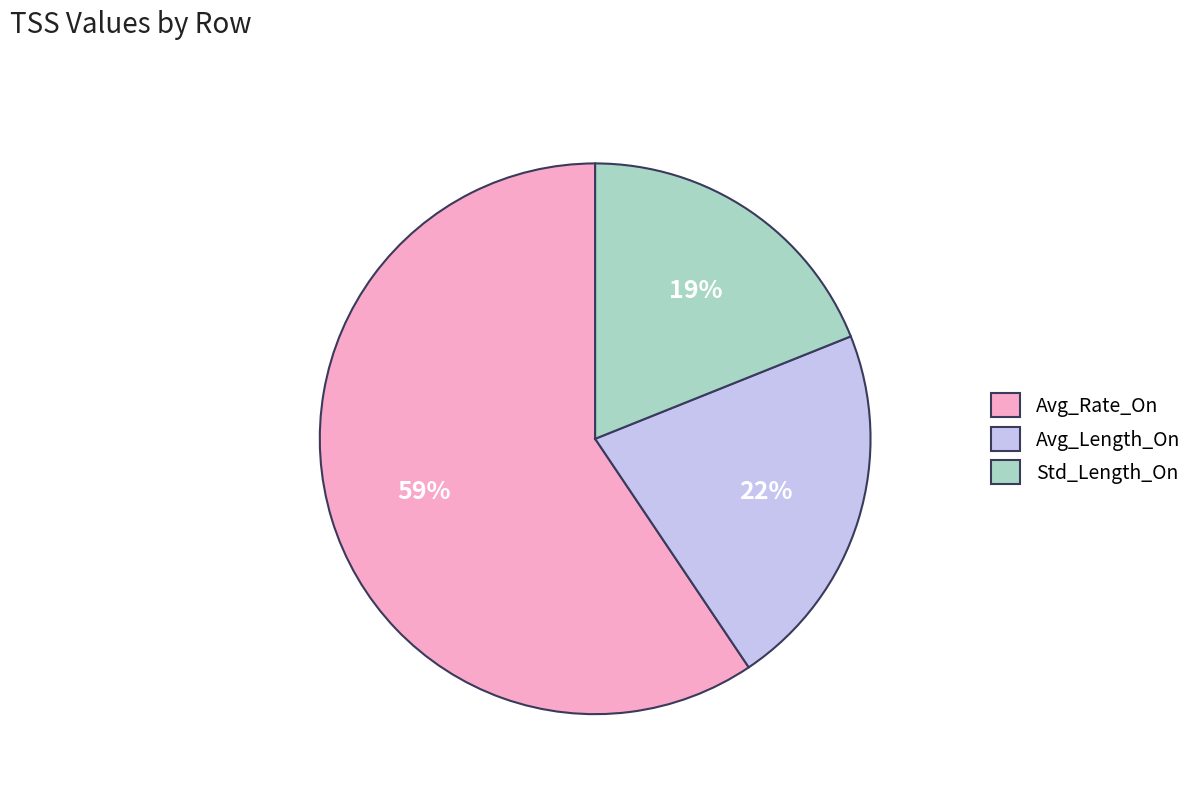

To the nearest percent, what portion does Std_Length_On represent?

19%